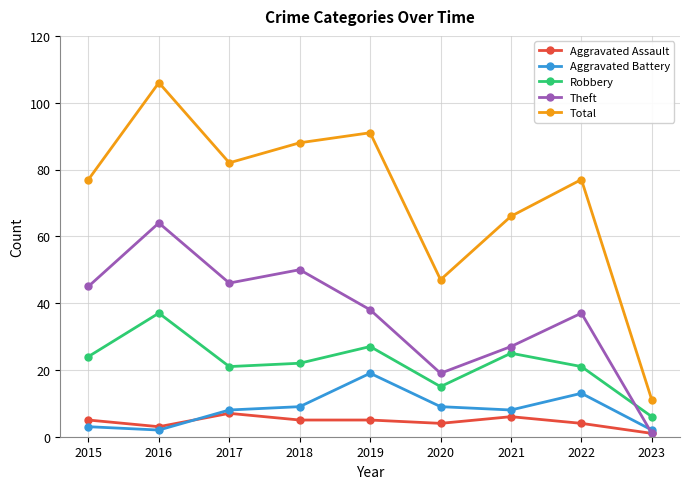

Is it true that Robbery equals 37 at 2016?

True